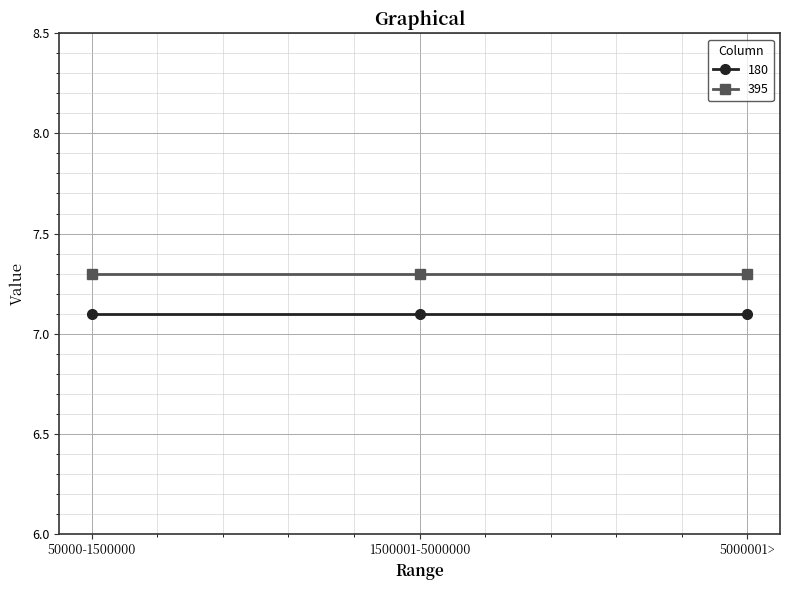

What position from the right is 1500001-5000000?

2